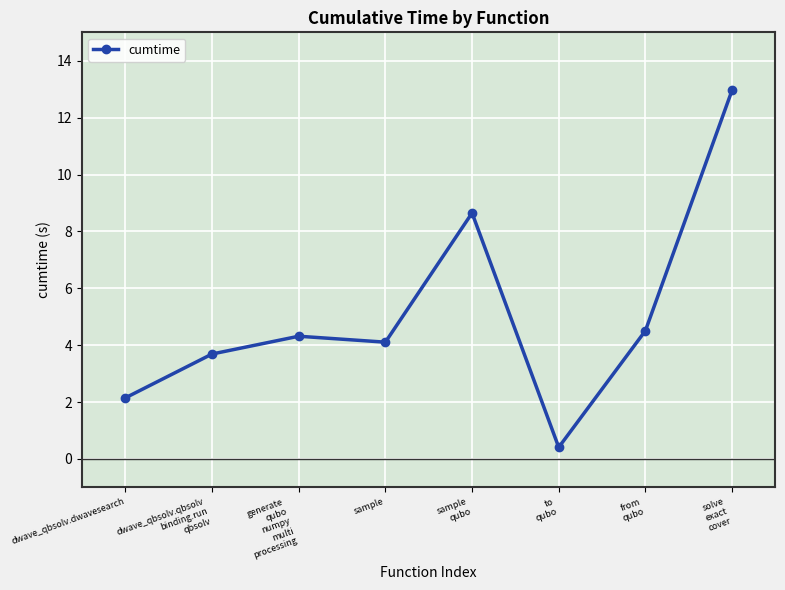

What is the minimum value shown in the chart?

0.4